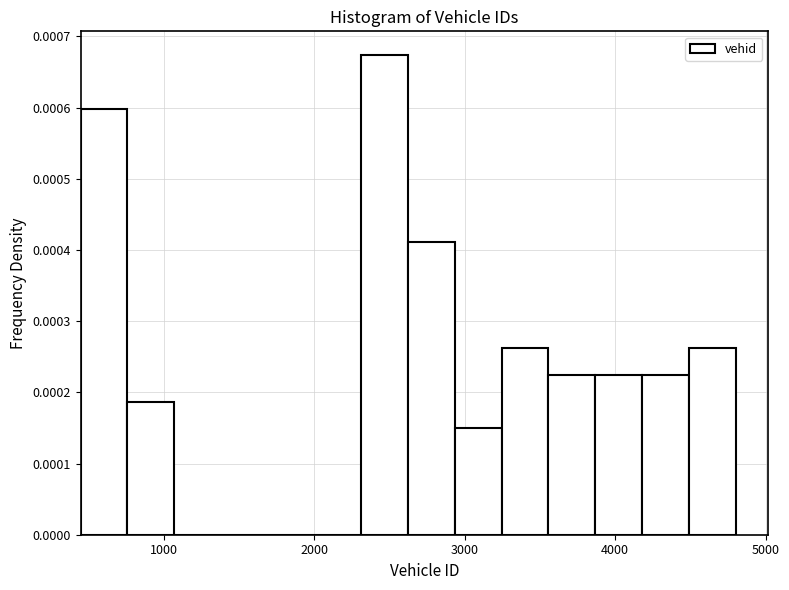

Around what value on the x-axis is the tallest bar? Give the approximate position of its centre, as read against the axis.

2500